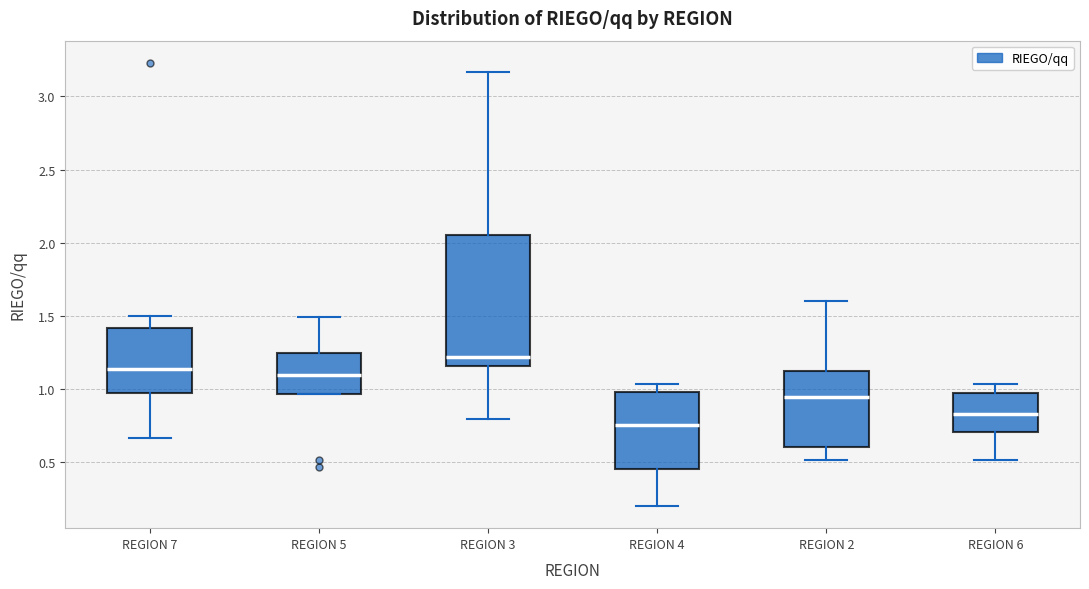

Comparing the boxes themselves (not the whiskers), which one is the tallest?

REGION 3